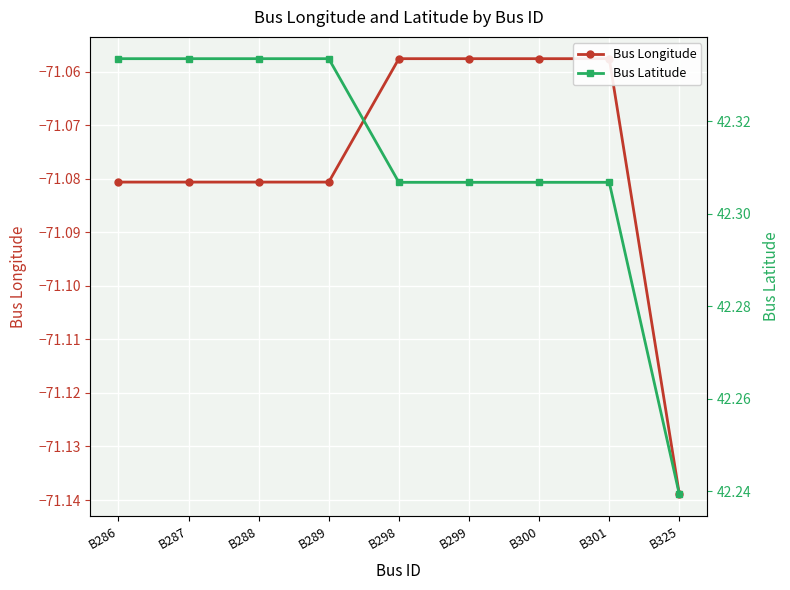

Rank the series at B288 from highest to lowest value.

Bus Latitude, Bus Longitude